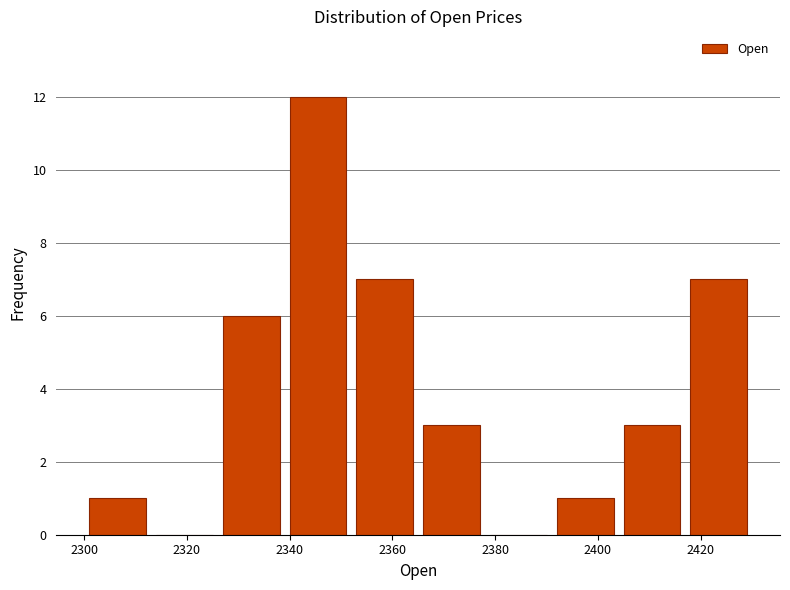

Over which range of the x-axis is the bar tallest?

2339 to 2352